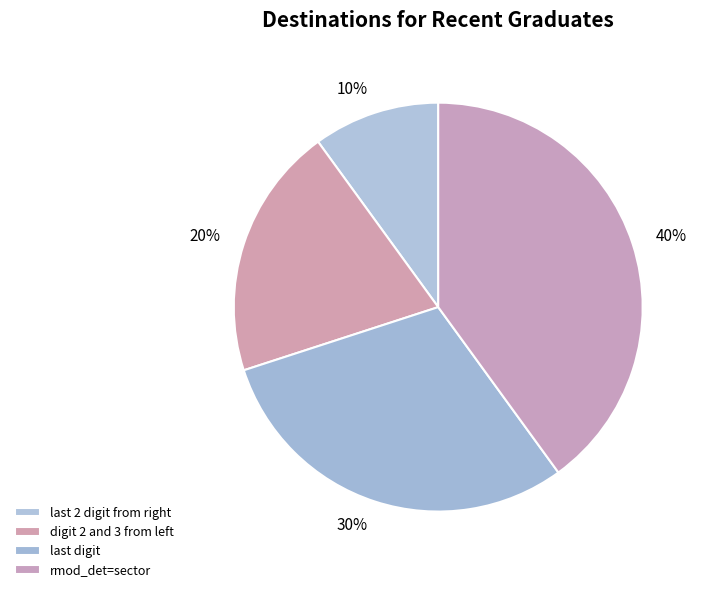

Count the number of slices in the pie.

4